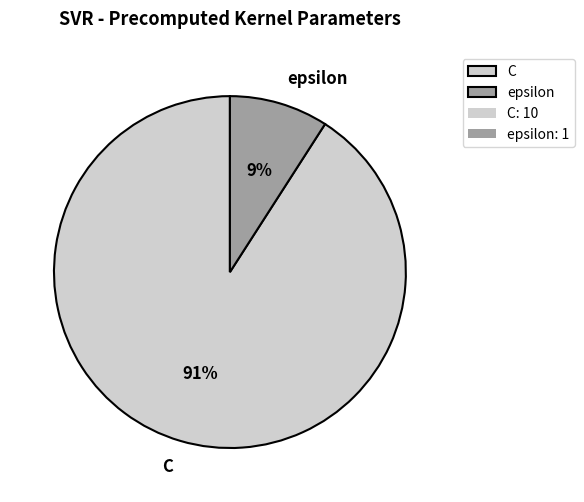

Count the number of slices in the pie.

2